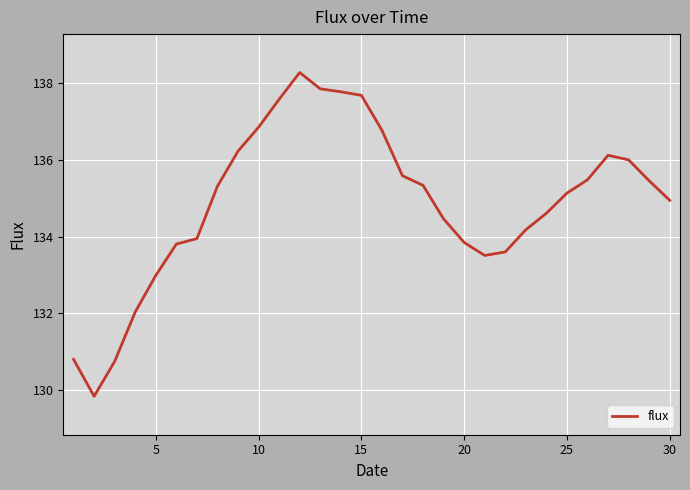

Count the number of data series in this chart.

1